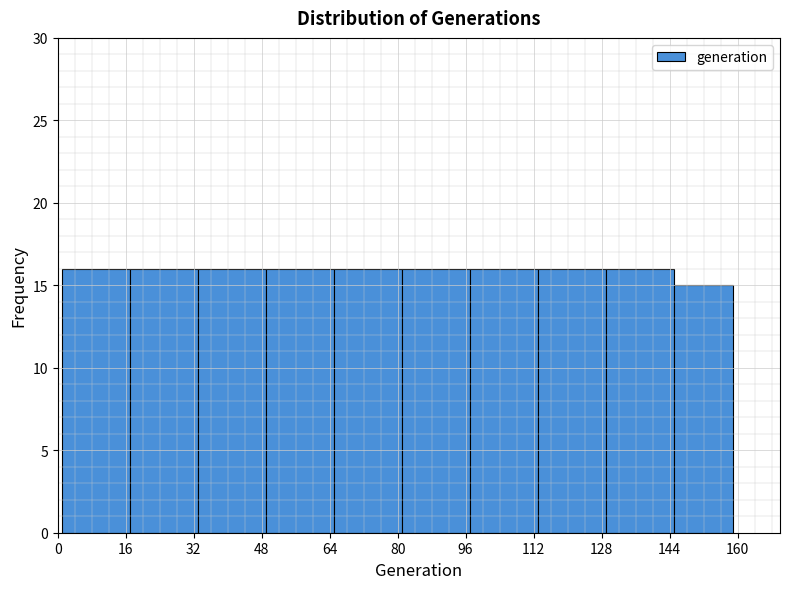

Reading left to right, transcribe this chart: for each bar, give the range it covers on the x-axis and its height. Neither the bar edges nor the heights are printed on the chart, so give them approximately, as read against the axes.

1 to 17: 16
17 to 33: 16
33 to 49: 16
49 to 65: 16
65 to 81: 16
81 to 97: 16
97 to 113: 16
113 to 129: 16
129 to 145: 16
145 to 159: 15